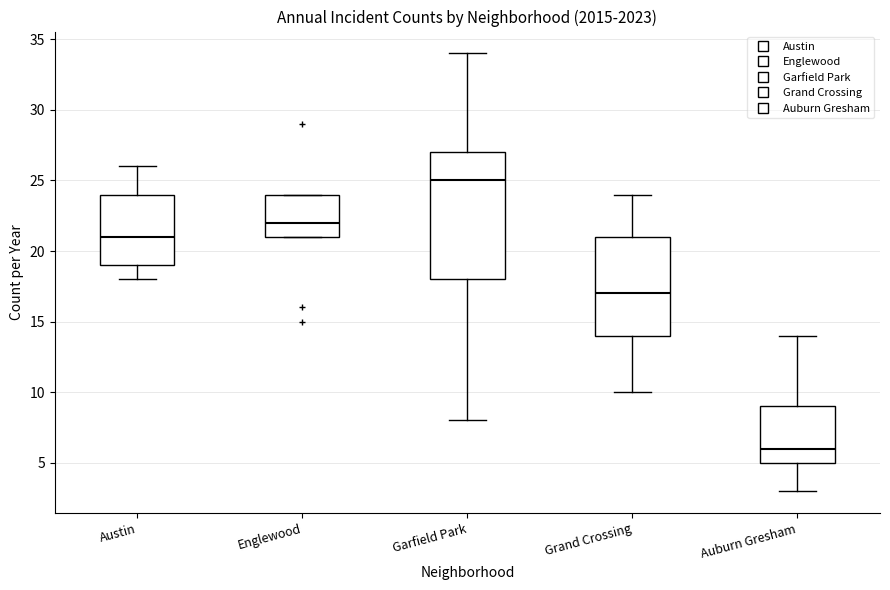

Which box has the lowest median line?

Auburn Gresham